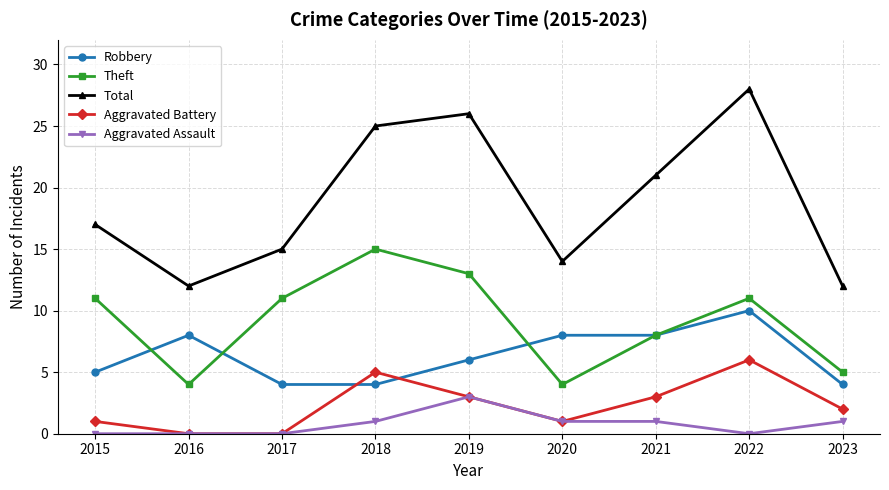

What is the greatest value displayed?

28